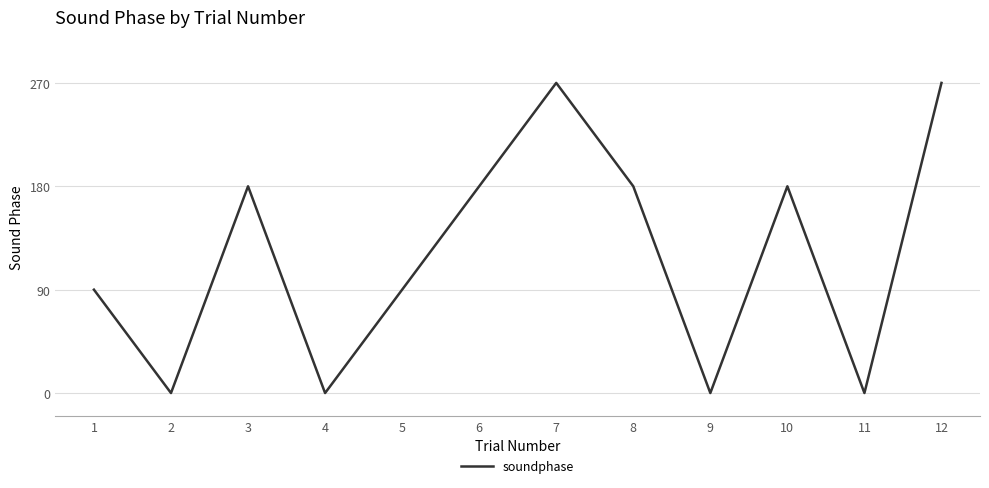

Count the number of data series in this chart.

1